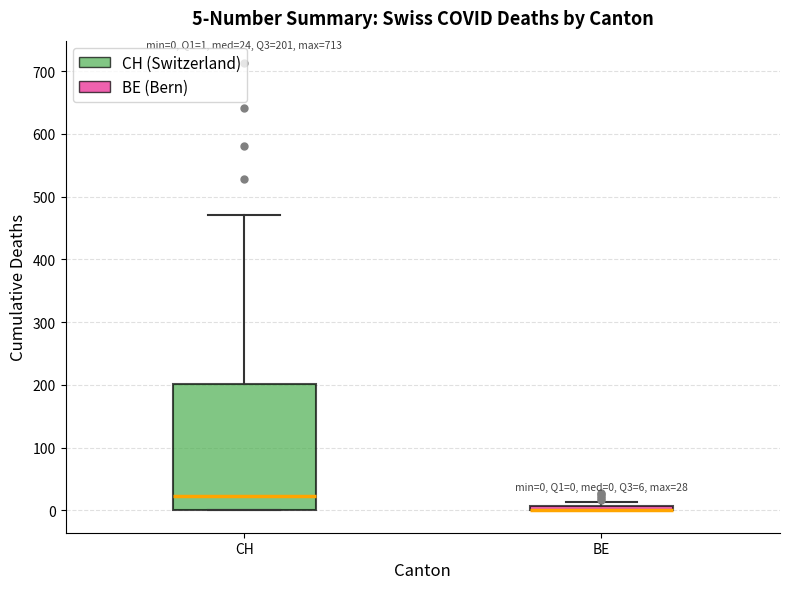

Comparing the boxes themselves (not the whiskers), which one is the tallest?

CH